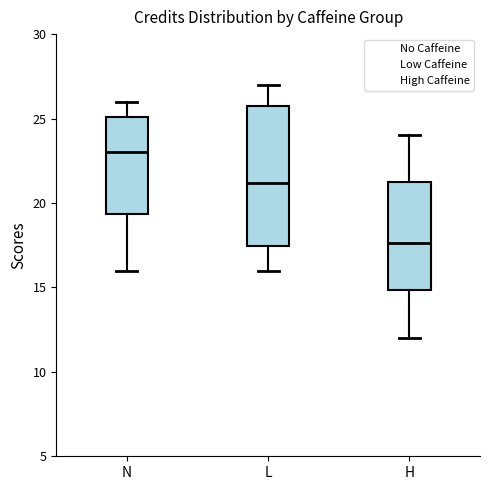

Where does the median line of the box for N sit on the y-axis? The values are not printed on the chart, so give them approximately, as read against the axis.

23.0